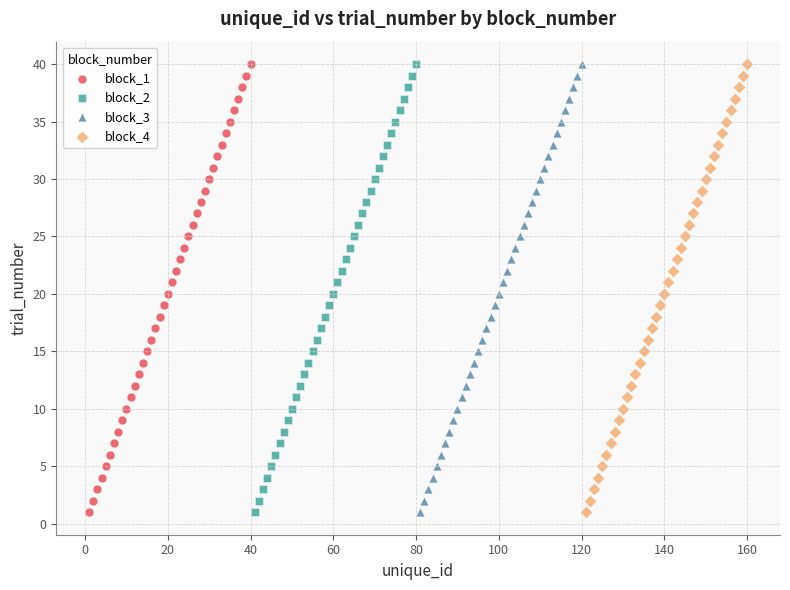

What are all the series names shown in the legend?

block_1, block_2, block_3, block_4